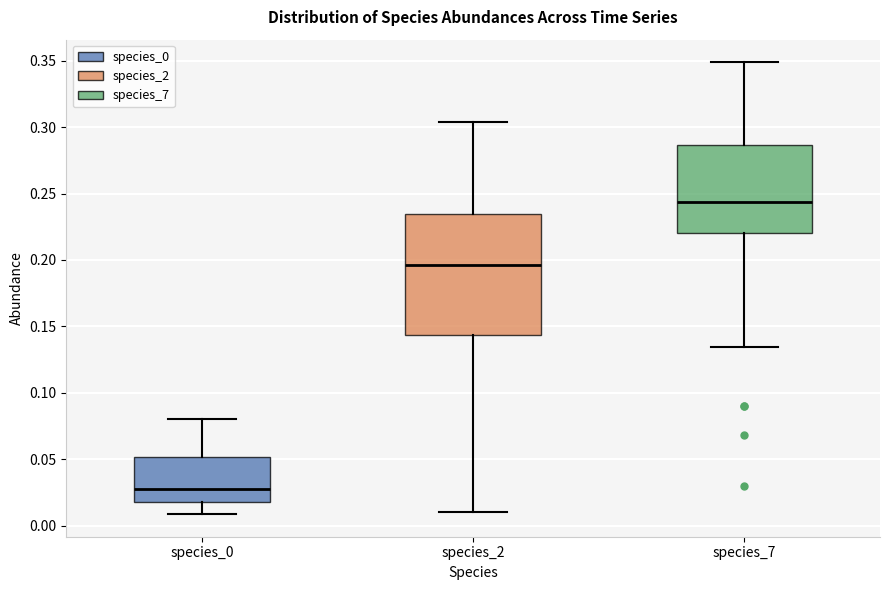

Which box is the tallest, from its lower edge to its upper edge?

species_2